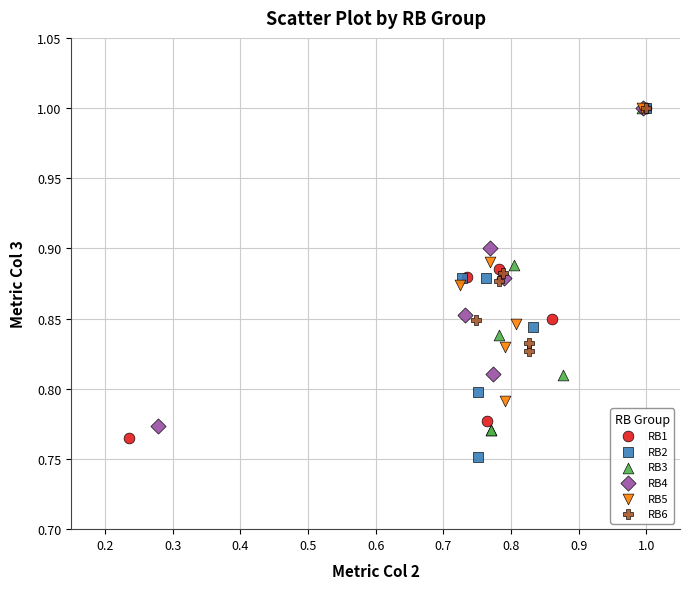

Which series reaches the minimum Y coordinate?

RB2